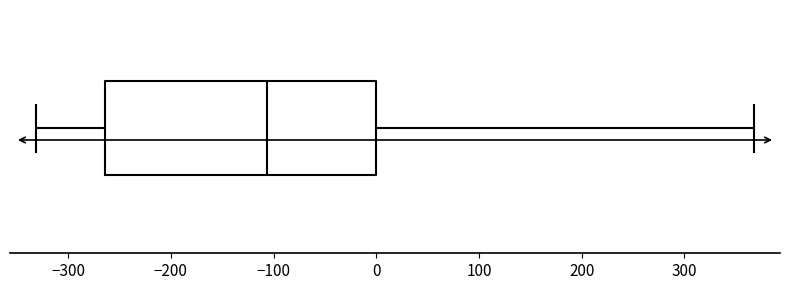

Where is the right edge of the box on the x-axis? The values are not printed on the chart, so give them approximately, as read against the axis.

0